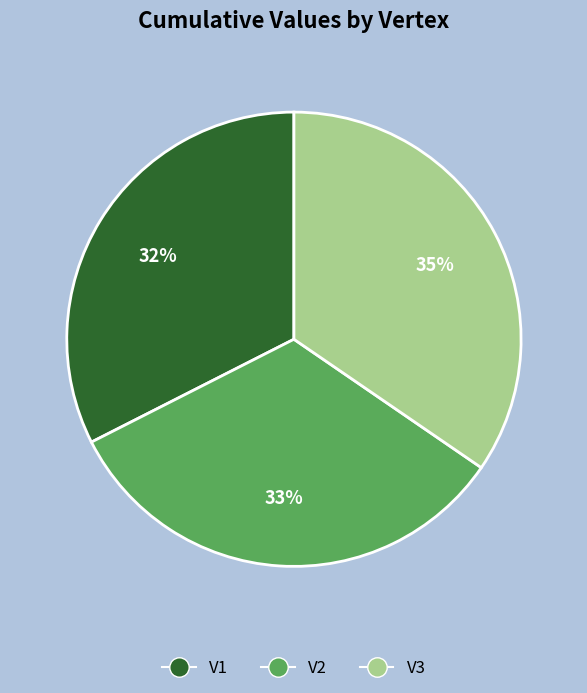

What percentage is the V1 slice, to the nearest percent?

32%